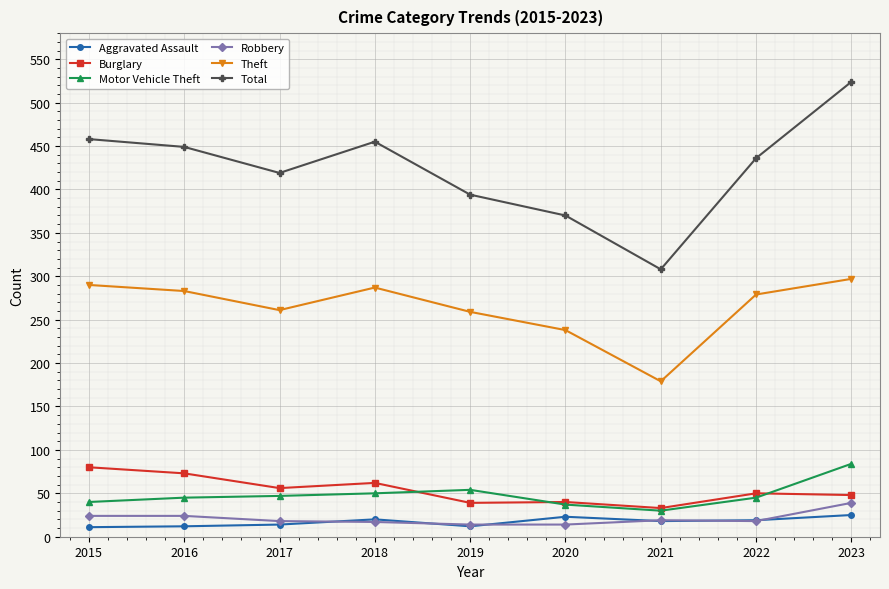

At which category does Burglary reach its first local peak?

2018